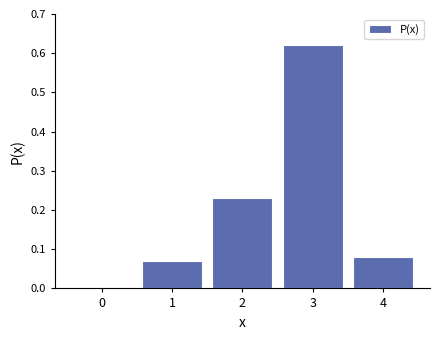

What is the change in value from 0 to 1?

+0.1